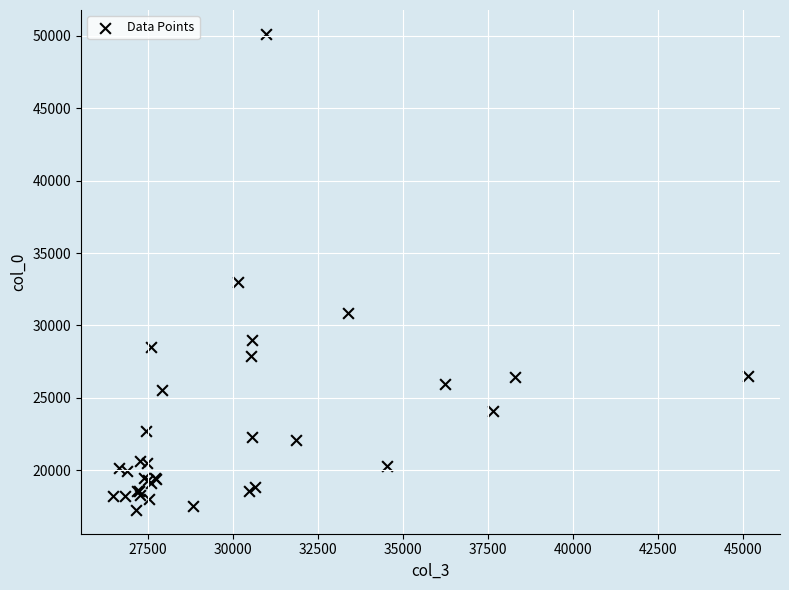

What Y value in the scatter plot is closest to 33700?

33004